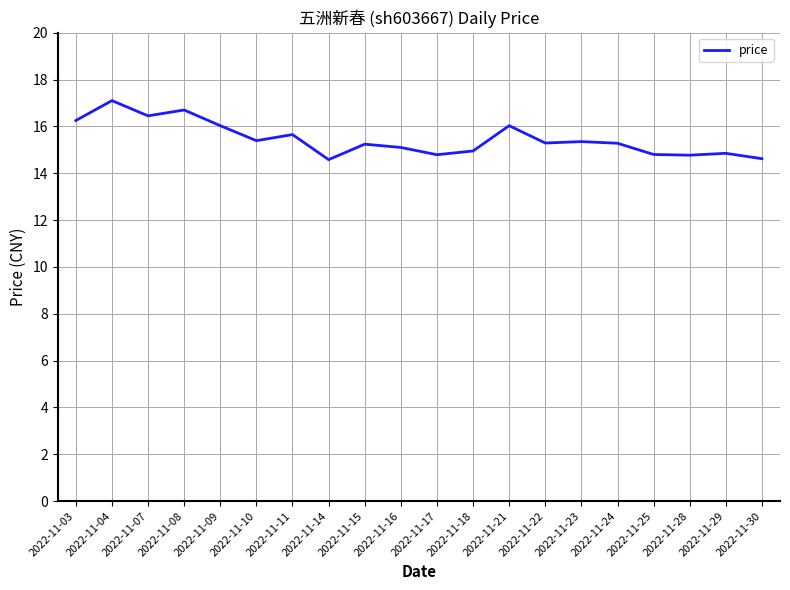

How many lines are shown in the chart?

1